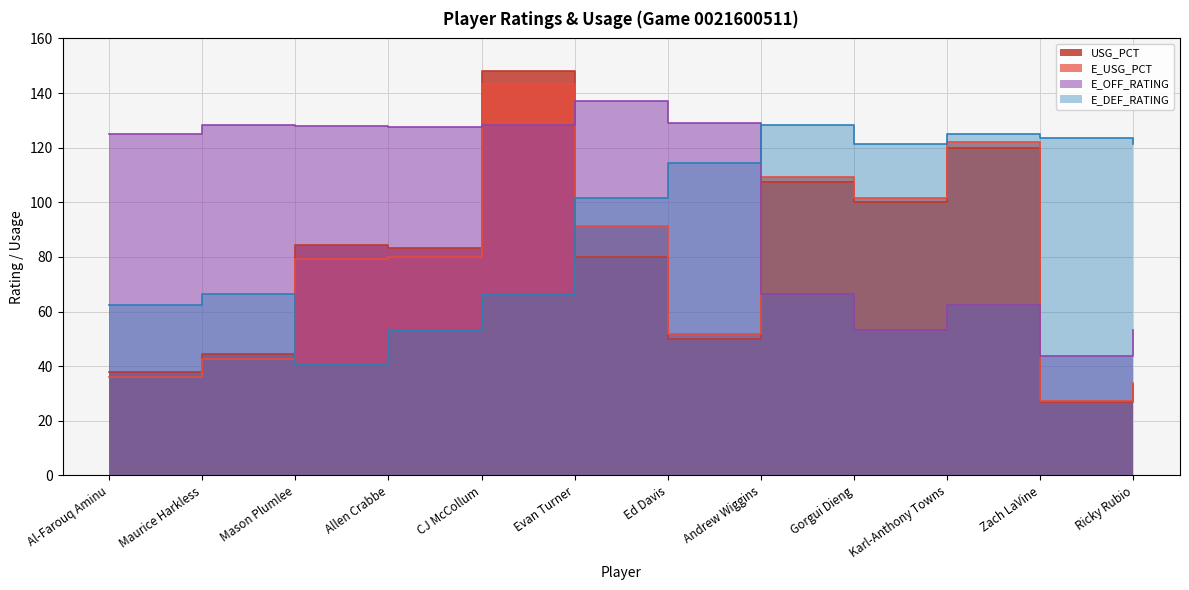

What is the minimum value shown in the chart?

26.8